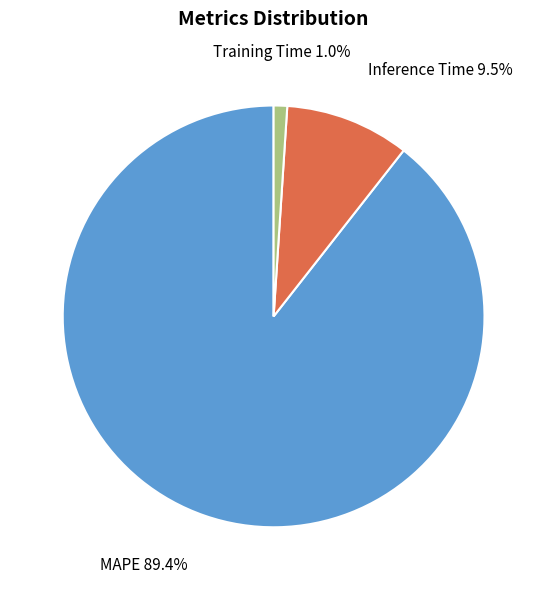

Is it true that Inference Time is 1% of the pie?

False